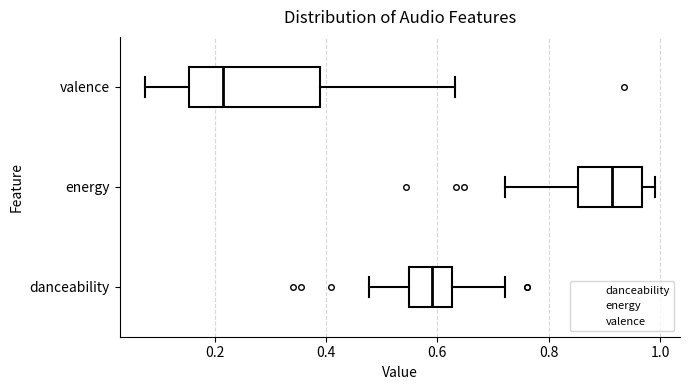

Reading bottom to top, read every box against the x-axis: the position of its median line, the range the box covers, and the ends of its whiskers. The values are not printed on the chart, so give them approximately, as read against the axis.

danceability: median 0.60, box 0.54 to 0.62, whiskers 0.48 to 0.72
energy: median 0.92, box 0.86 to 0.96, whiskers 0.72 to 1.00
valence: median 0.22, box 0.16 to 0.40, whiskers 0.08 to 0.64